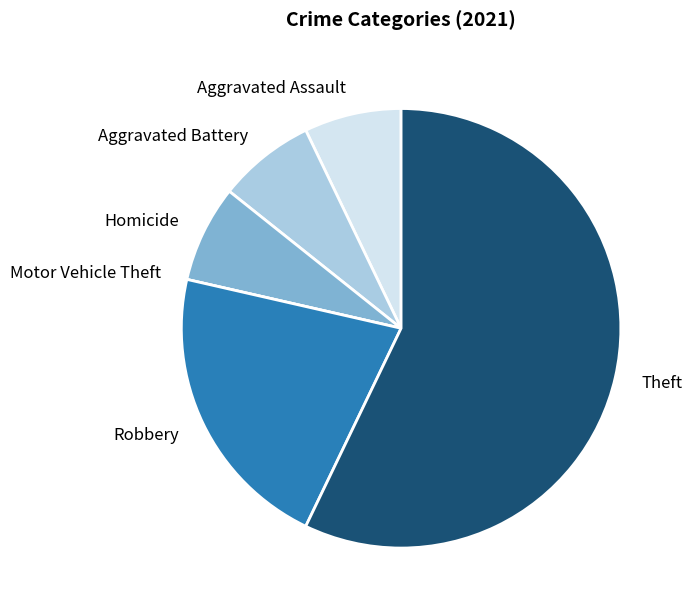

Which slice is the largest?

Theft